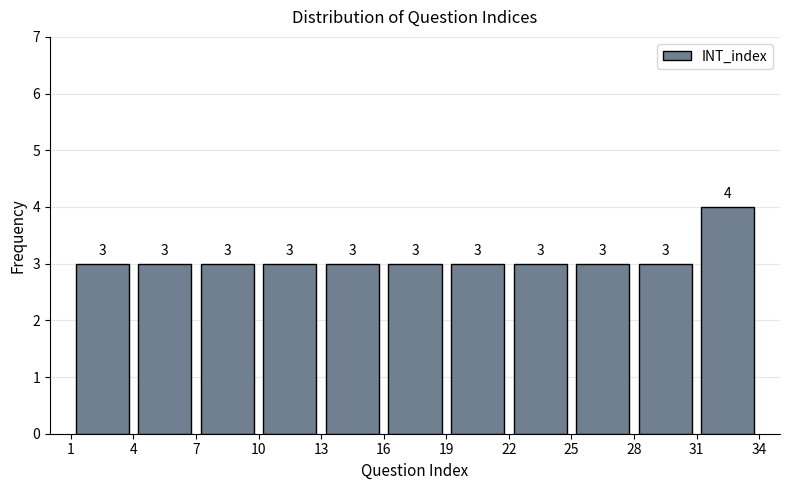

Which range on the x-axis has the tallest bar?

31 to 34